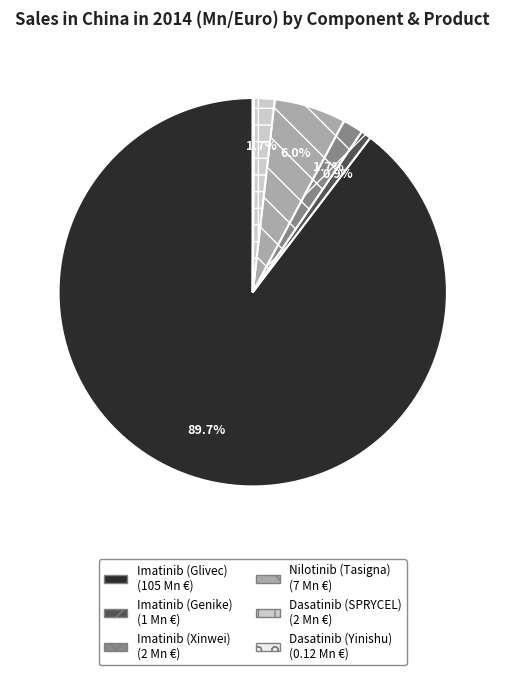

What is the largest slice in the pie chart?

Imatinib (Glivec)